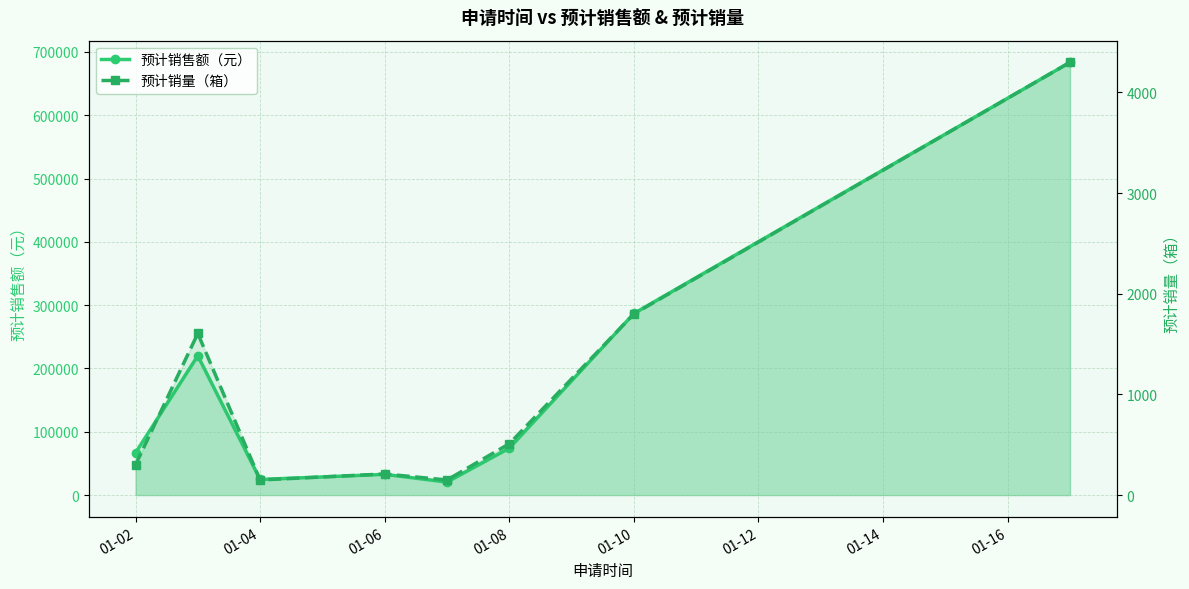

What is the minimum value for 预计销量（箱）?

150.0